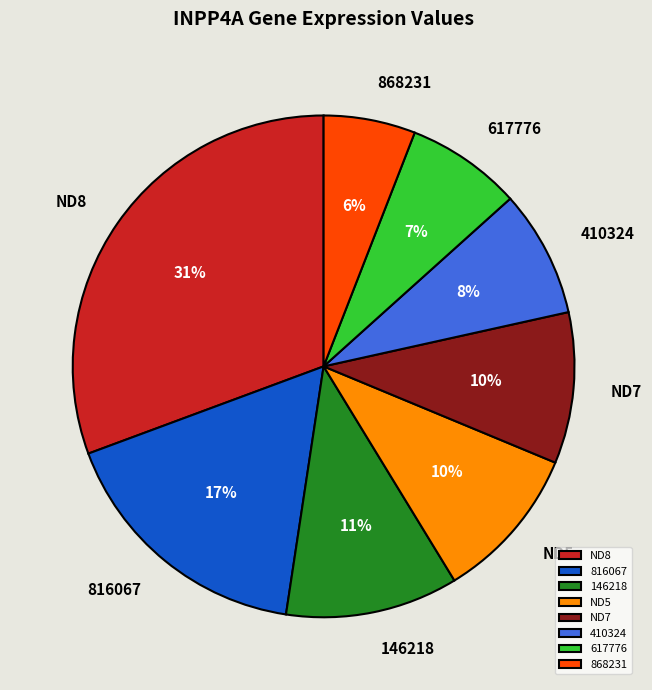

How many slices are in this pie chart?

8